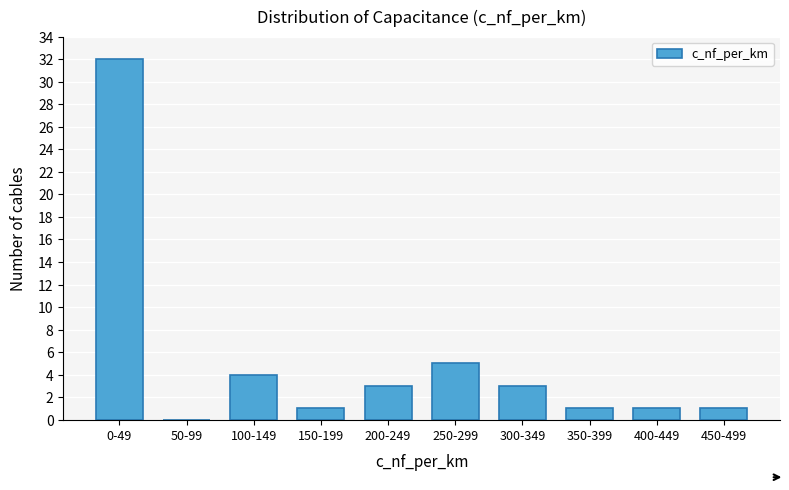

Reading right to left, transcribe all the data shown in this chart.

450-499=1	400-449=1	350-399=1	300-349=3	250-299=5	200-249=3	150-199=1	100-149=4	50-99=0	0-49=32